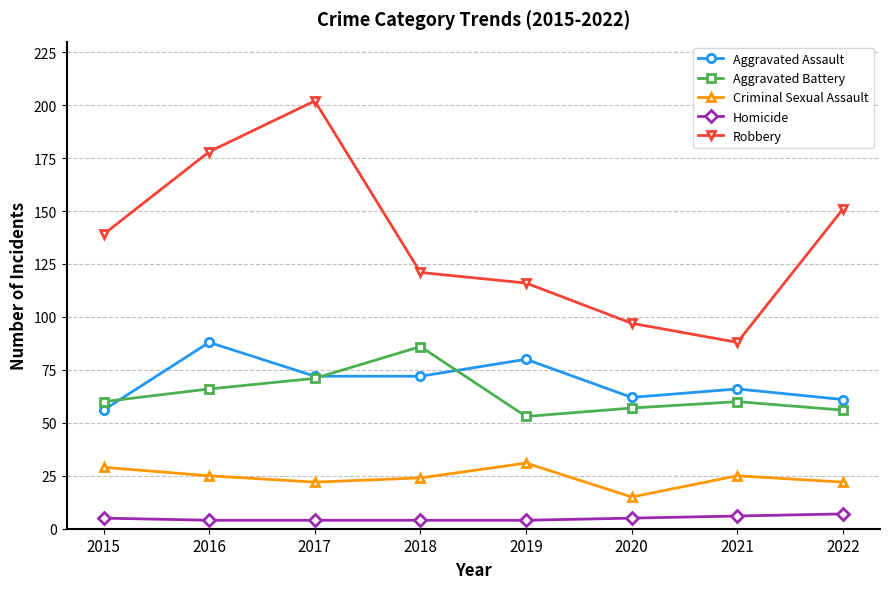

At which category is the sum across all series the highest?

2017